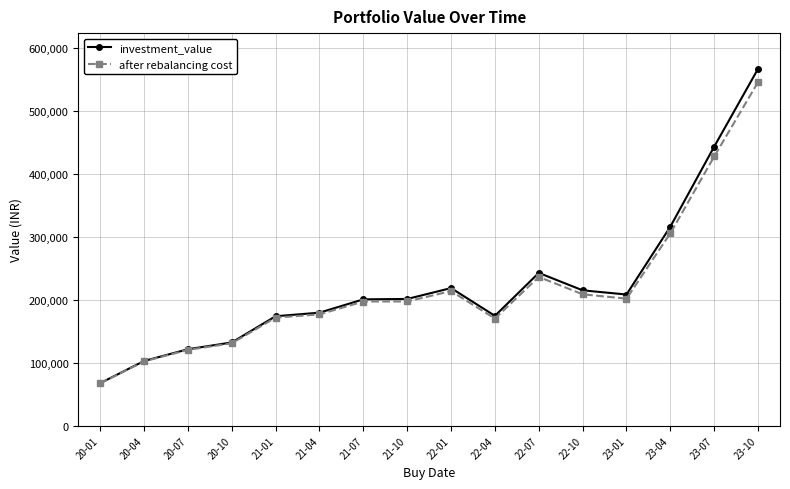

Does the chart have visible grid lines?

Yes